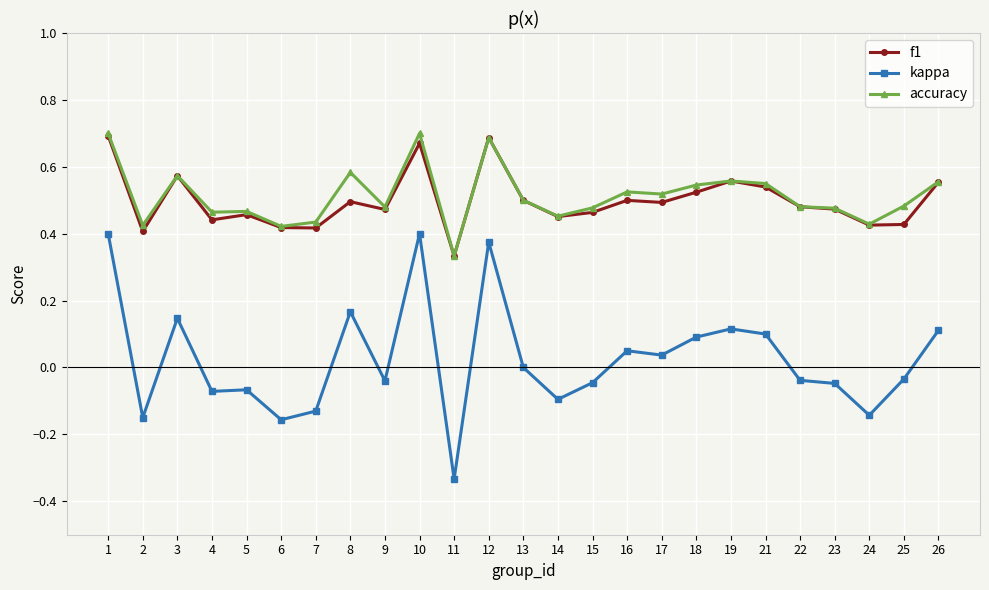

How many categories are shown in the chart?

25